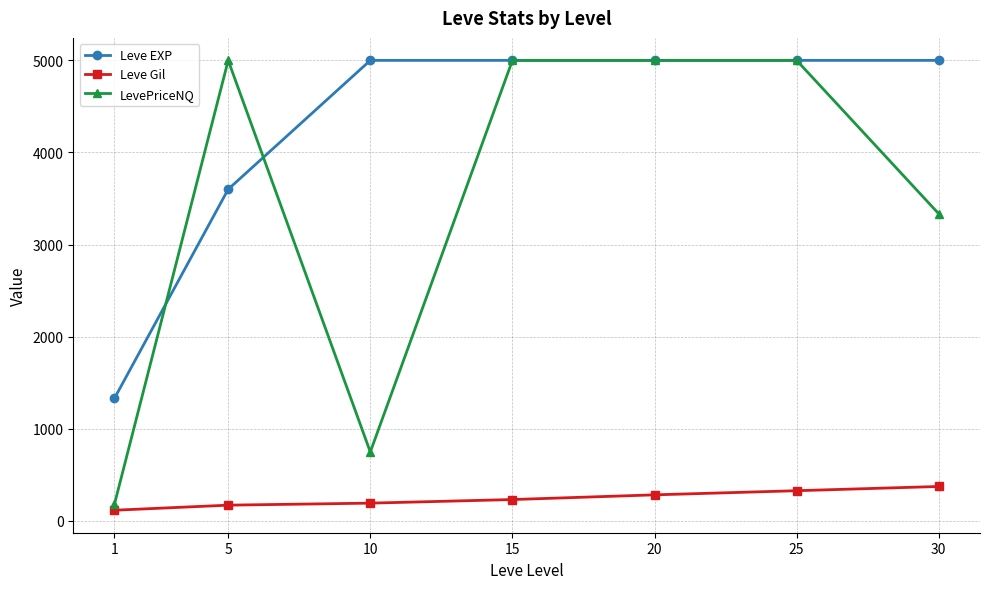

True or false: Leve EXP has more than 2 interior local peaks.

False